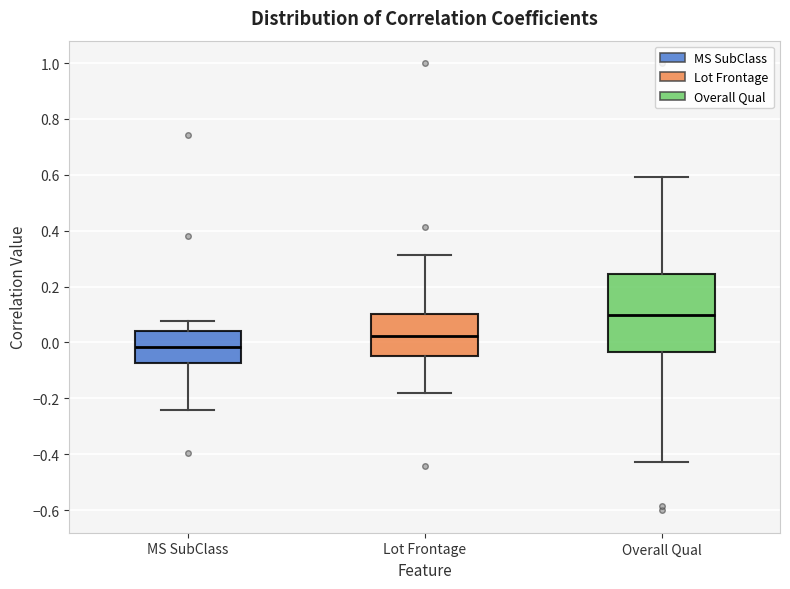

Where is the upper edge of the box for Lot Frontage on the y-axis? The values are not printed on the chart, so give them approximately, as read against the axis.

0.10